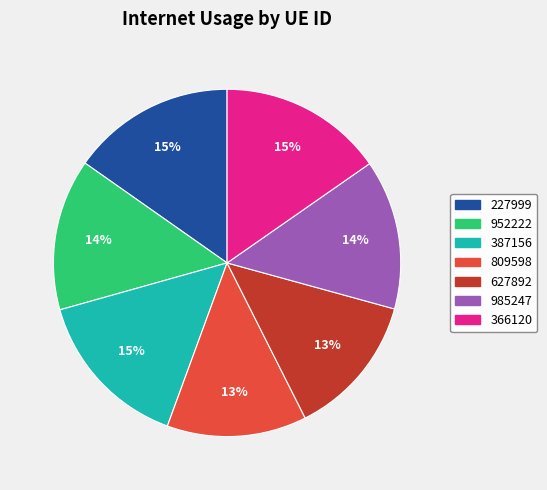

Do 985247 and 627892 together represent more than half of the pie?

No